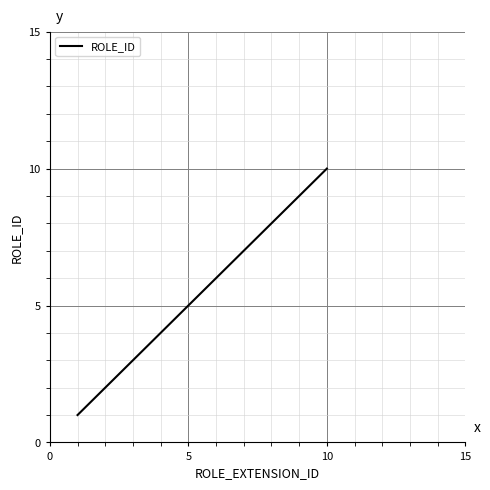

What is the difference between the maximum and minimum values?

9